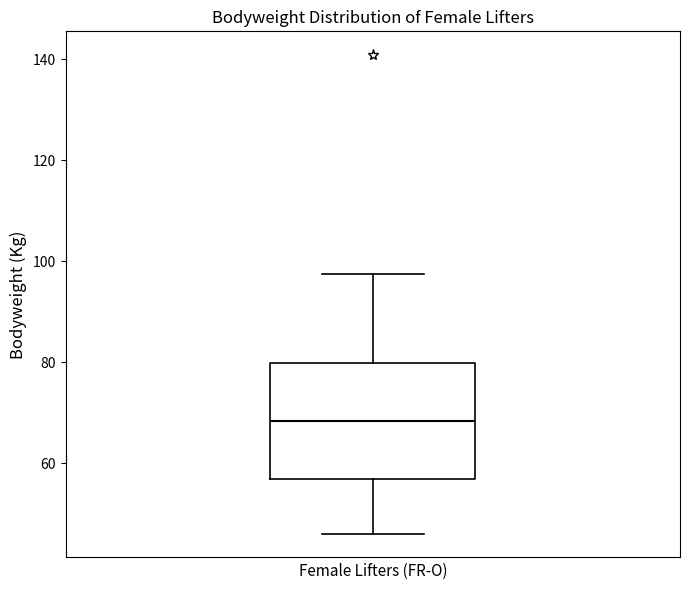

Transcribe this box plot: give where the median line is, the range the box spans, and where the two whiskers end, as read against the y-axis. The values are not printed on the chart, so give them approximately, as read against the axis.

median 68, box 56 to 80, whiskers 46 to 98